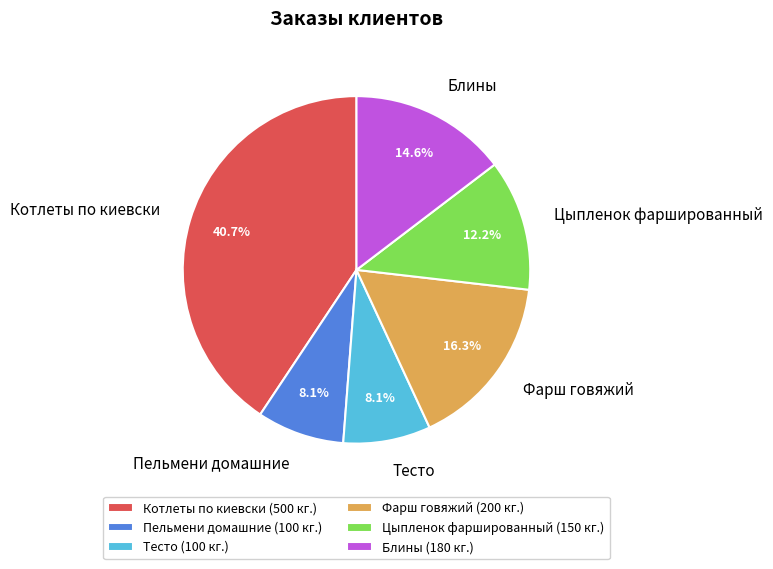

What portion of the pie excludes Цыпленок фаршированный?

87.8%